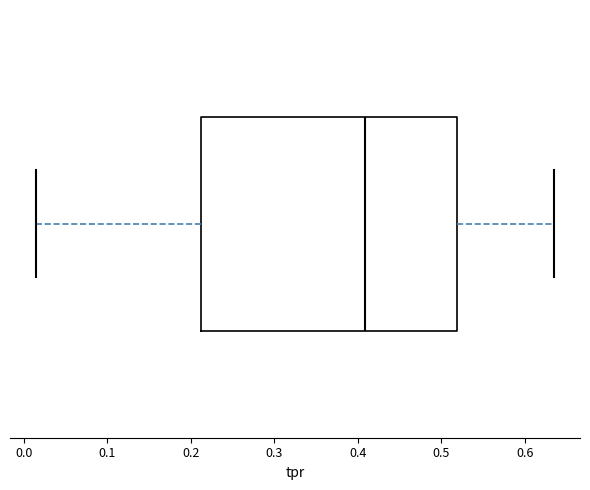

Read this box plot against the x-axis: the position of the median line, the range covered by the box, and the ends of both whiskers. The values are not printed on the chart, so give them approximately, as read against the axis.

median 0.41, box 0.21 to 0.52, whiskers 0.01 to 0.64